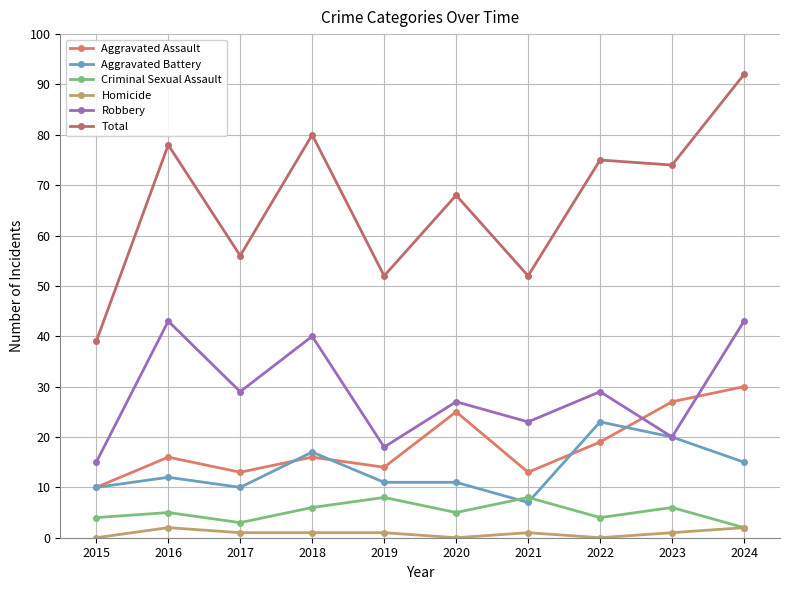

Is it true that Homicide equals 1 at 2023?

True